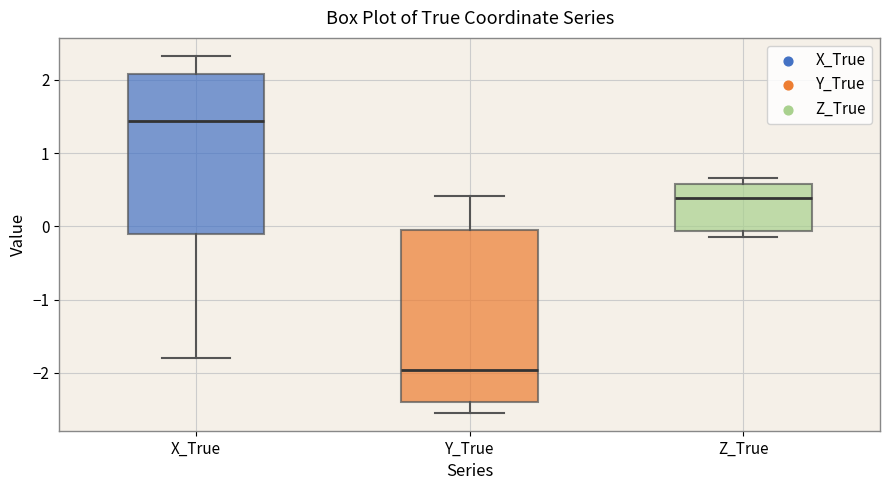

Which box has the lowest median line?

Y_True